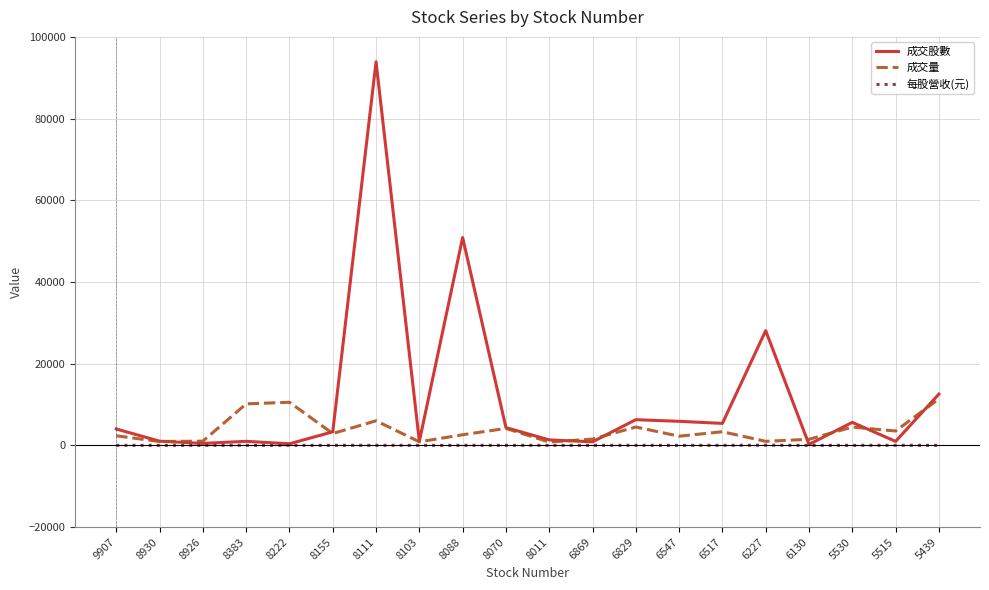

What is the approximate value of 每股營收(元) at 8155?

19.2